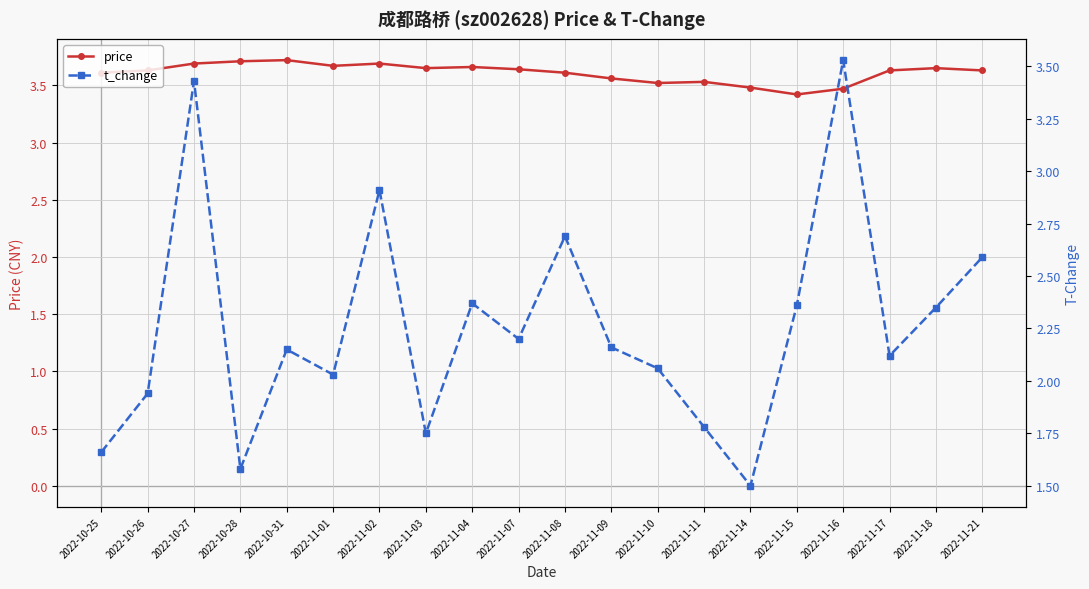

What is the value of the t_change point at the 19th from the left?

2.4